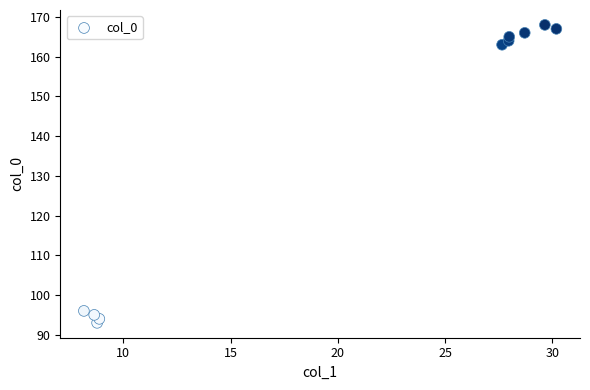

What is the average Y value?

137